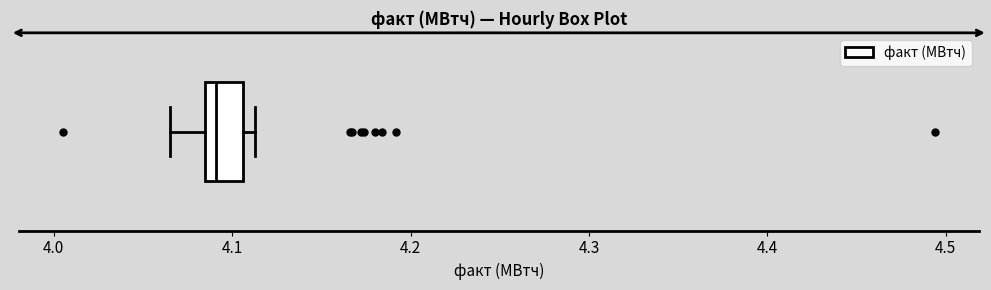

Read this box plot against the x-axis: the position of the median line, the range covered by the box, and the ends of both whiskers. The values are not printed on the chart, so give them approximately, as read against the axis.

median 4.09 (just right of the box's left edge), box 4.09 to 4.11, whiskers 4.07 to 4.11 (just right of the box's right edge)